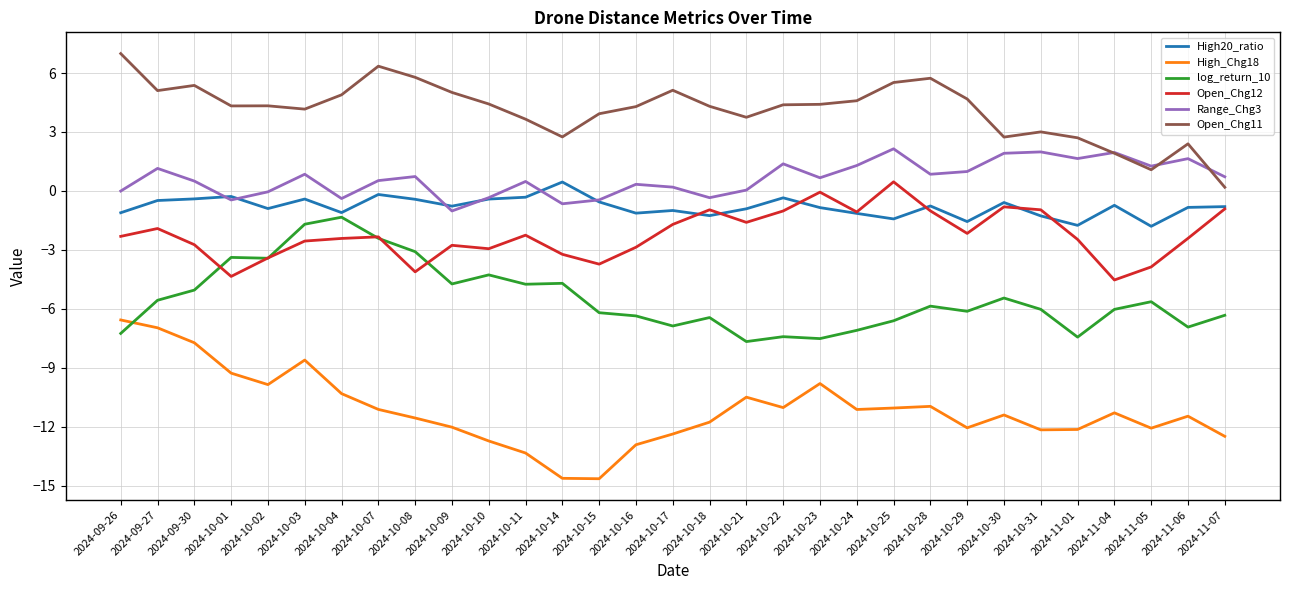

Where is the first local maximum for Open_Chg12?

2024-09-27